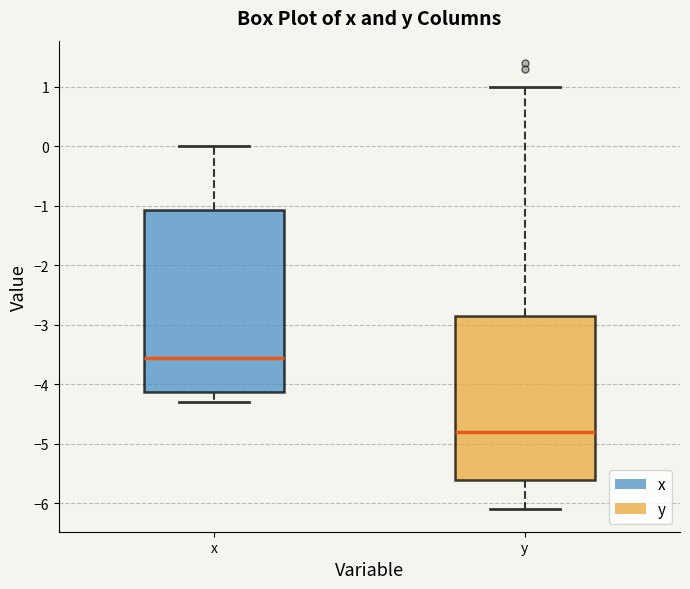

Reading left to right, transcribe this box plot: for each box, give where its median line is, the range the box spans, and where its two whiskers end, as read against the y-axis. The values are not printed on the chart, so give them approximately, as read against the axis.

x: median -3.5, box -4.1 to -1.1, whiskers -4.3 to 0.0
y: median -4.8, box -5.6 to -2.8, whiskers -6.1 to 1.0